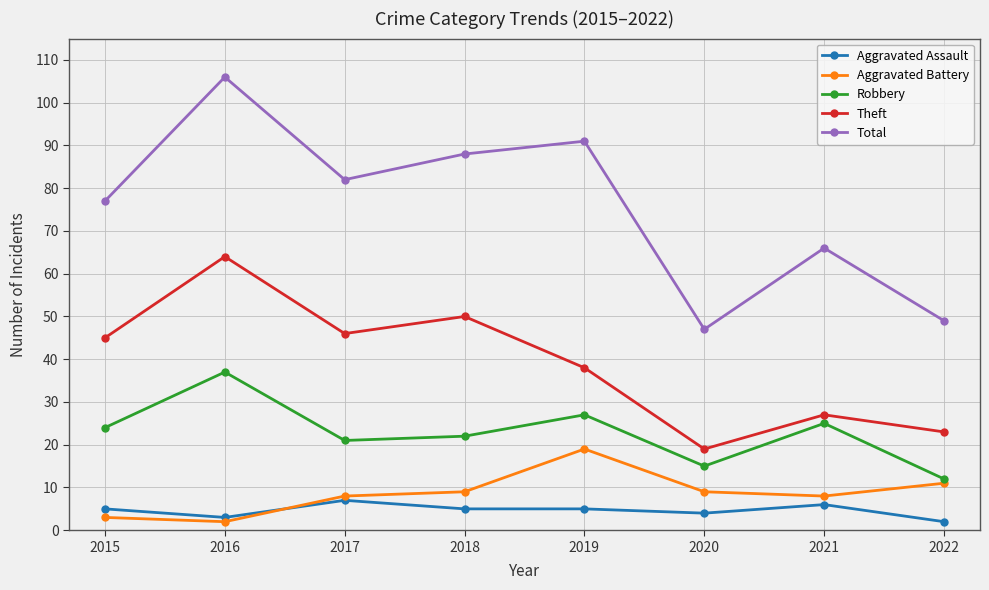

Which series changed the most between 2016 and 2020?

Total